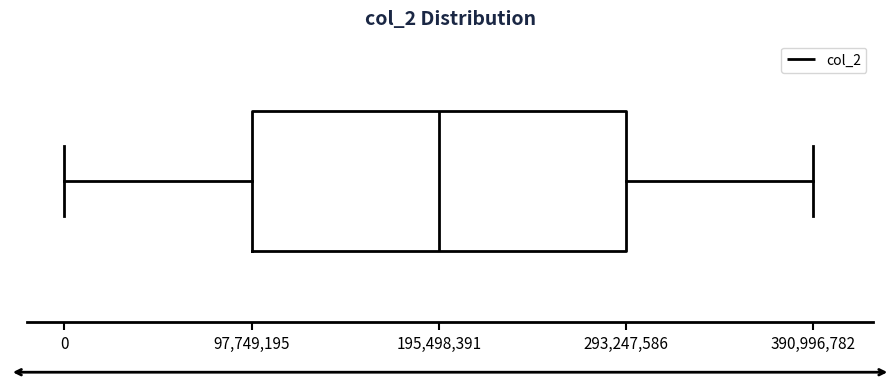

Where does the median line of the box sit on the x-axis? The values are not printed on the chart, so give them approximately, as read against the axis.

200000000